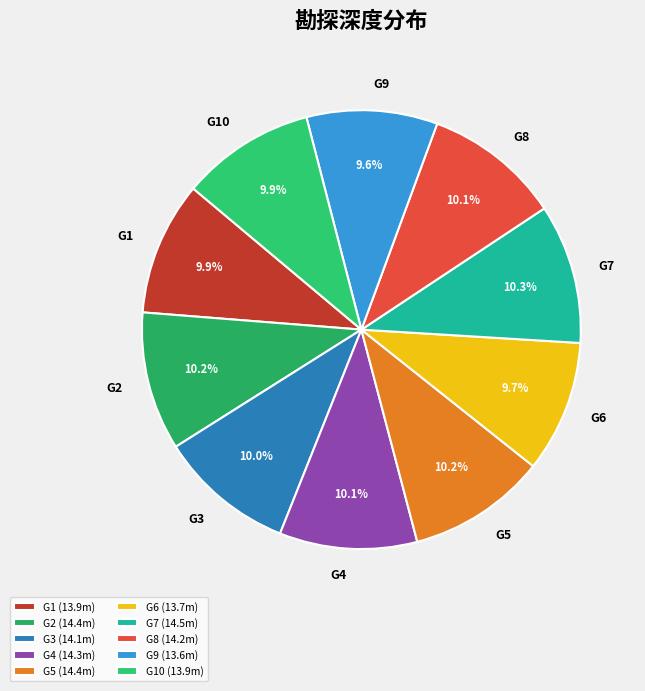

Which category has the biggest portion of the pie?

G7